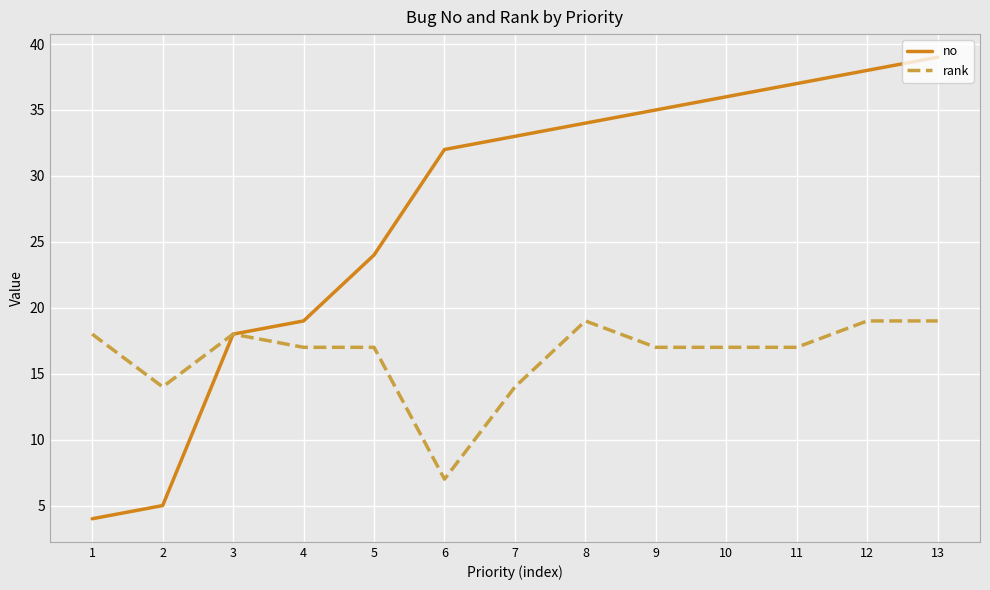

Which series has the widest spread of values?

no